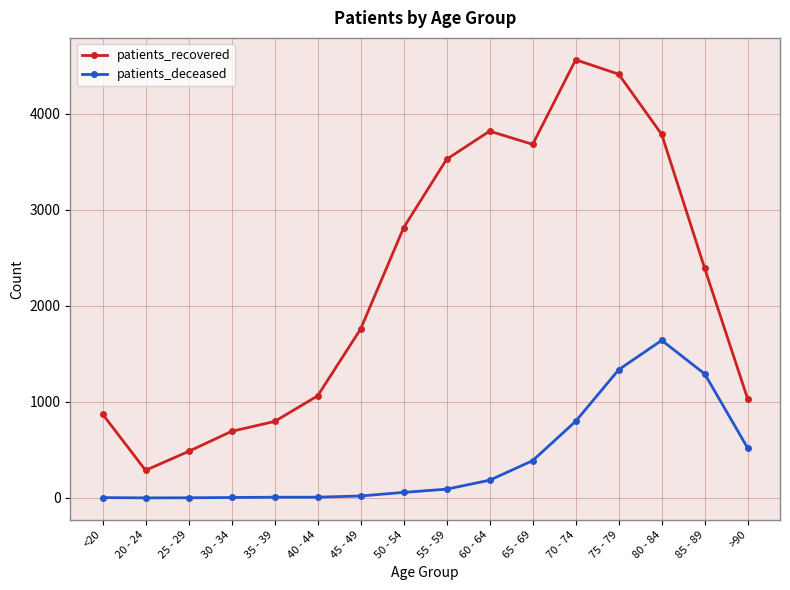

What is the lowest value of the patients_recovered series?

288